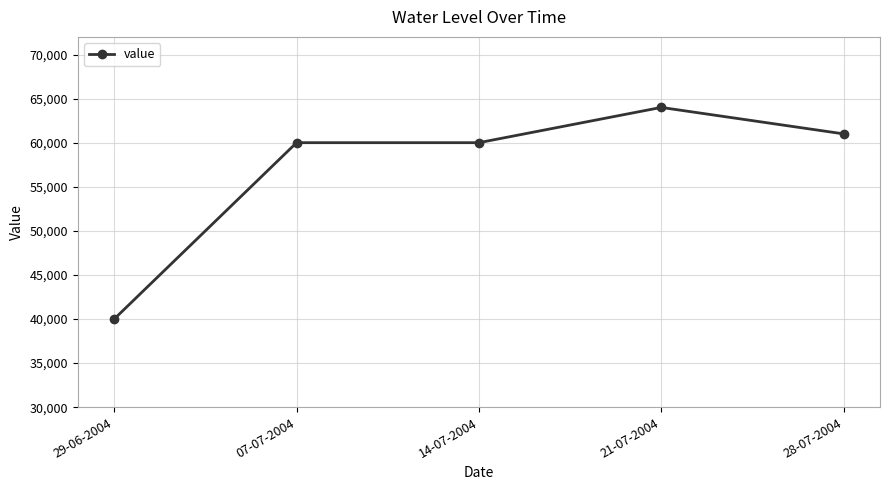

How many lines are shown in the chart?

1